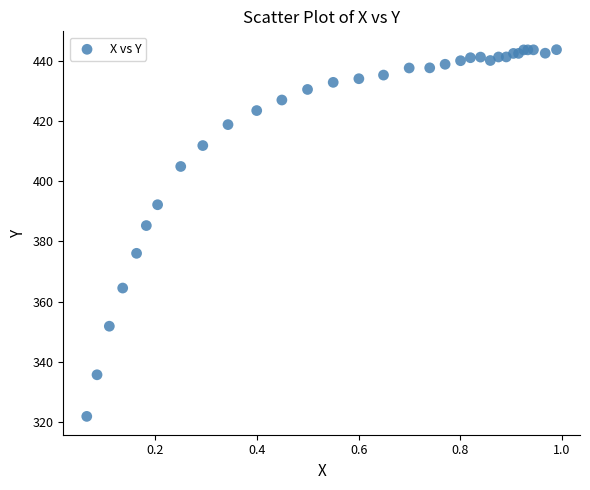

What Y value in the scatter plot is closest to 382?

385.3